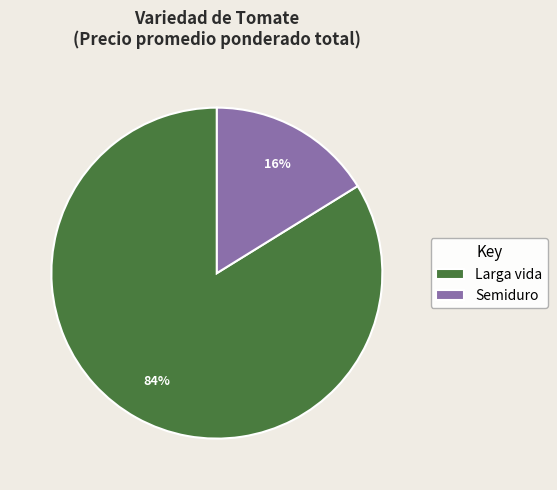

What percentage is the Semiduro slice, to the nearest percent?

16%